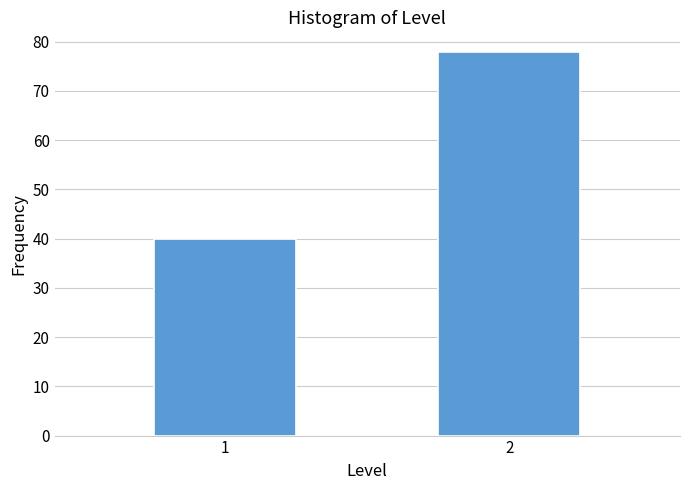

Reading left to right, transcribe all the data shown in this chart.

1=40	2=78